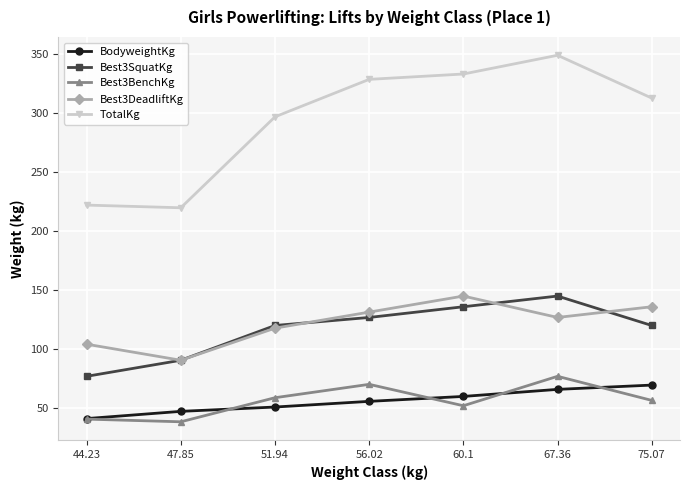

At which category does Best3SquatKg reach its first local peak?

67.36